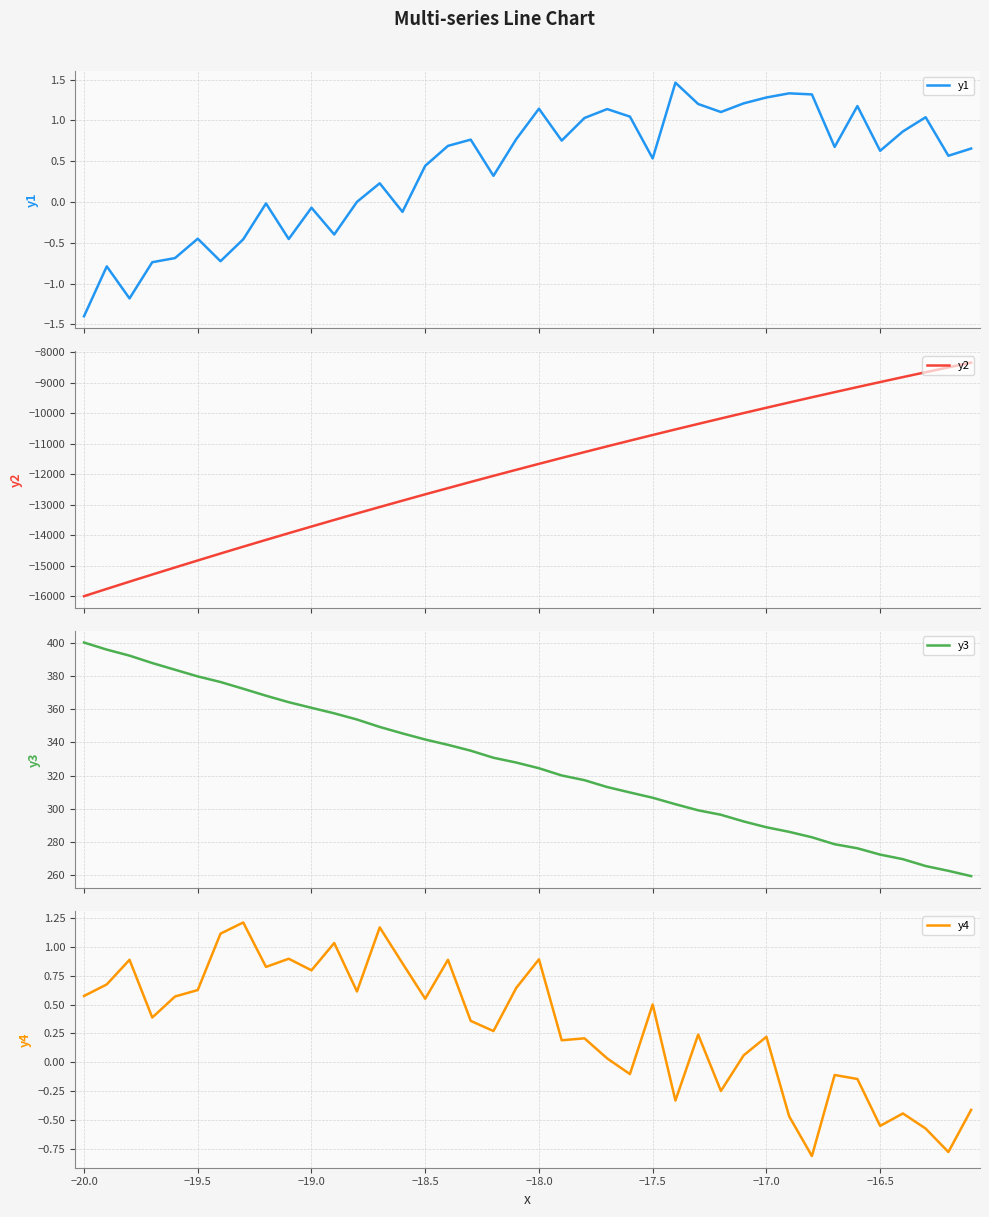

True or false: y3 and y2 intersect in this chart.

False